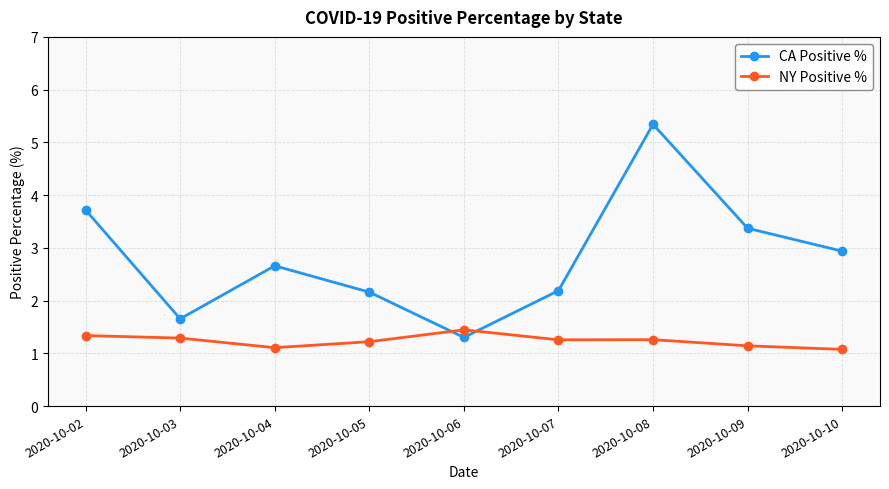

The value of CA Positive % at 2020-10-02 is 2.5. True or false?

False